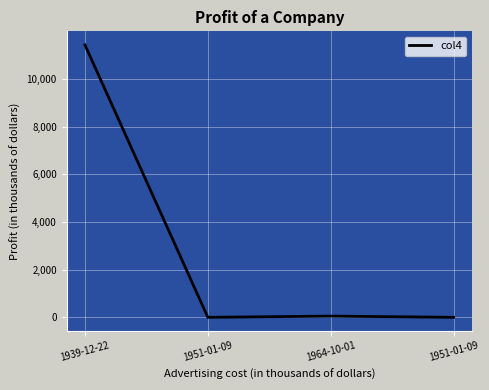

What is the sum of all values?

11484